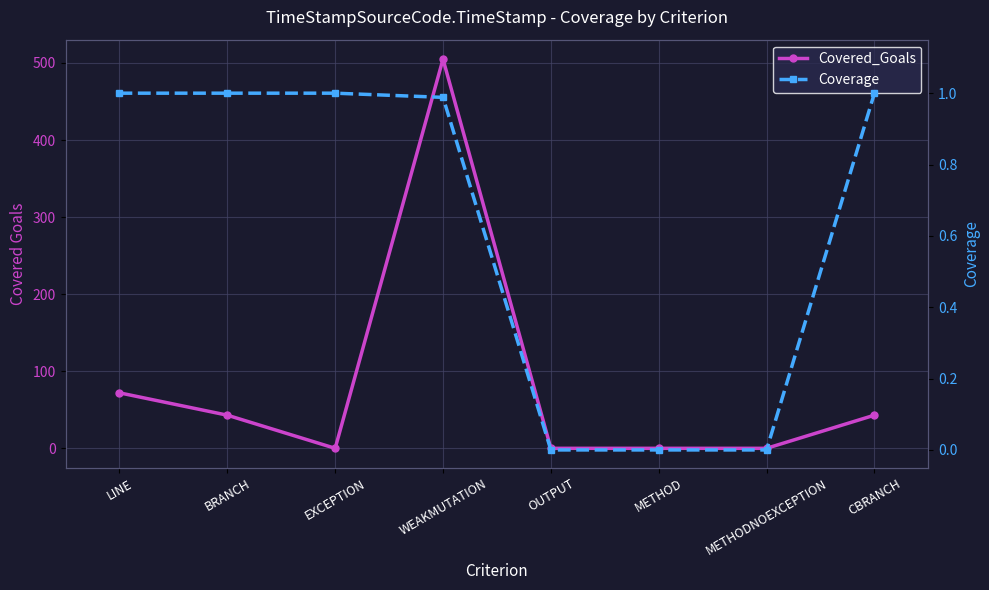

Between CBRANCH and LINE, which is larger?

LINE